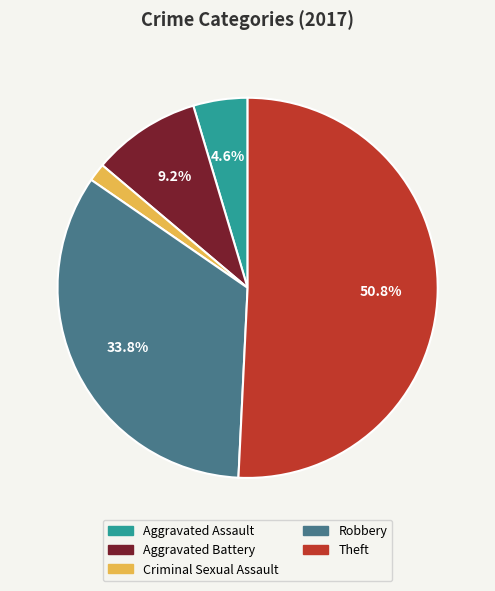

Do Theft and Aggravated Battery together represent more than half of the pie?

Yes